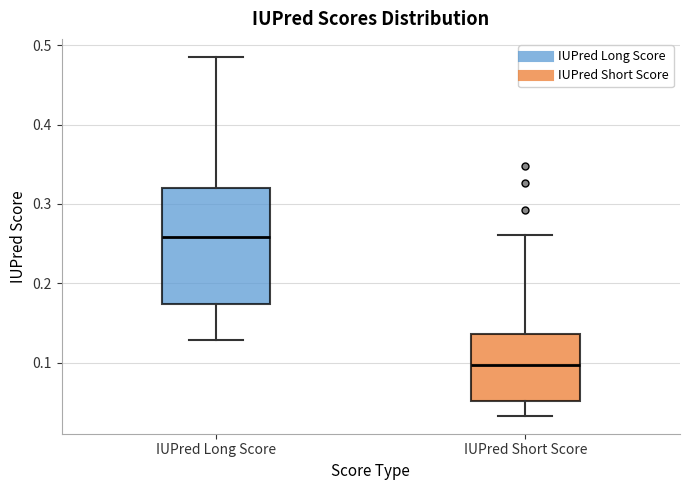

Which box is the tallest, from its lower edge to its upper edge?

IUPred Long Score